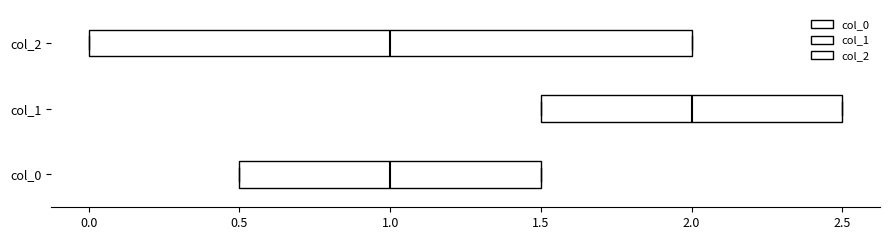

Reading bottom to top, transcribe this box plot: for each box, give where its median line is, the range the box spans, and where its two whiskers end, as read against the x-axis. The values are not printed on the chart, so give them approximately, as read against the axis.

col_0: median 1.0, box 0.5 to 1.5, whiskers 0.5 to 1.5
col_1: median 2.0, box 1.5 to 2.5, whiskers 1.5 to 2.5
col_2: median 1.0, box 0.0 to 2.0, whiskers 0.0 to 2.0